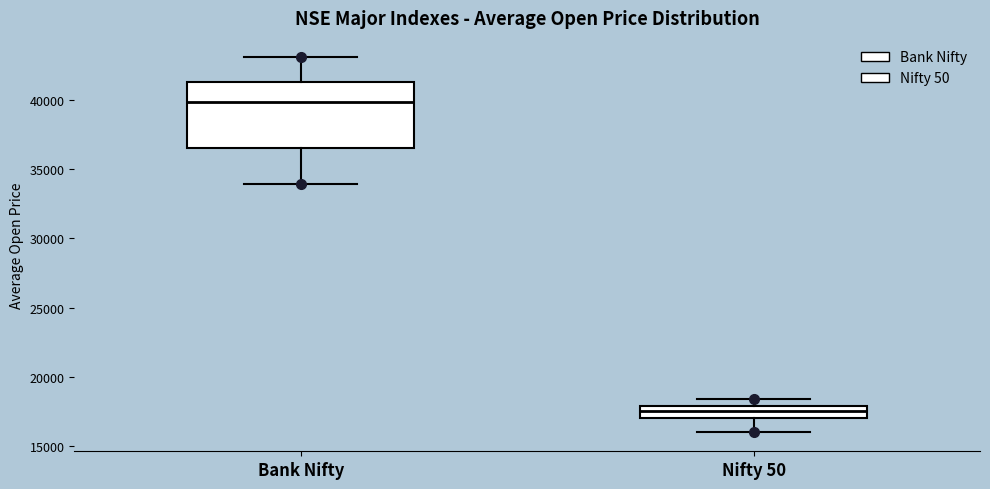

Which box's median line is the lowest?

Nifty 50